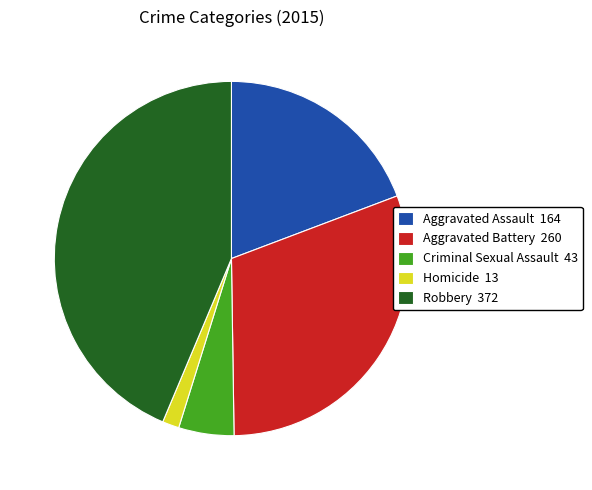

Between Homicide 13 and Robbery 372, which is larger?

Robbery 372